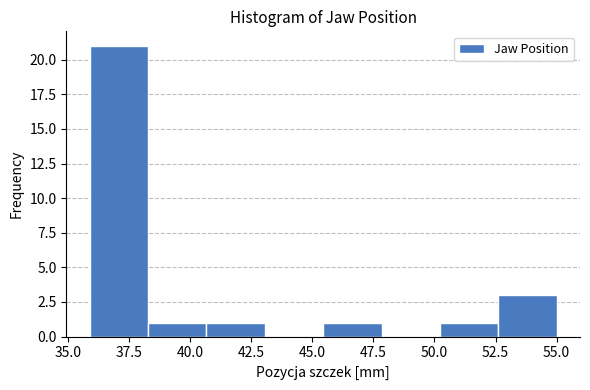

Reading left to right, list every bar in this chart as the range it spans on the x-axis followed by its height. Neither the bar edges nor the heights are printed on the chart, so give them approximately, as read against the axes.

36.0 to 38.5: 21
38.5 to 40.5: 1
40.5 to 43.0: 1
43.0 to 45.5: 0
45.5 to 48.0: 1
48.0 to 50.0: 0
50.0 to 52.5: 1
52.5 to 55.0: 3